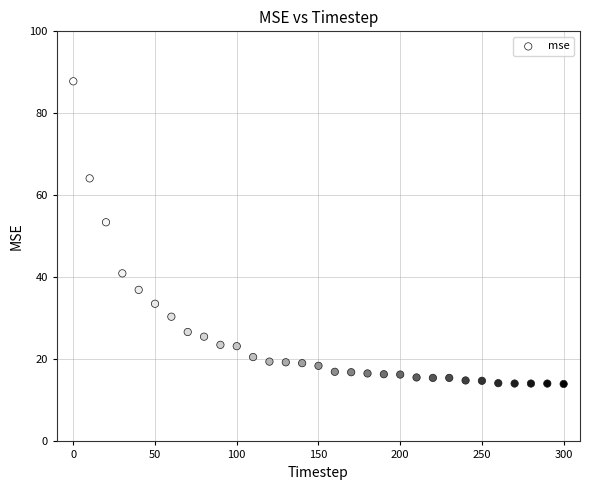

What is the range of X values (max minus min)?

300.0